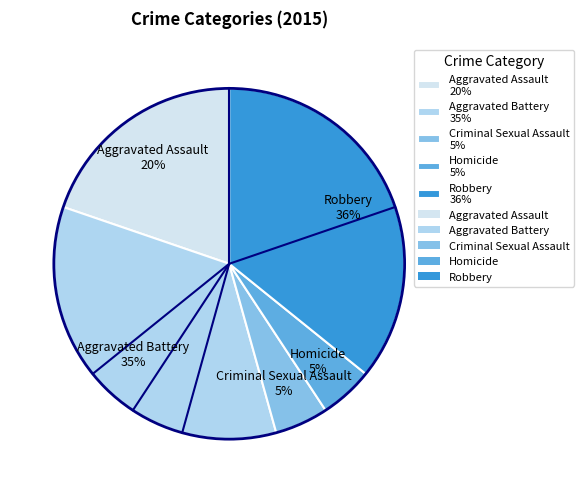

To the nearest percent, what is the difference between the largest and smallest slice percentages?

31%